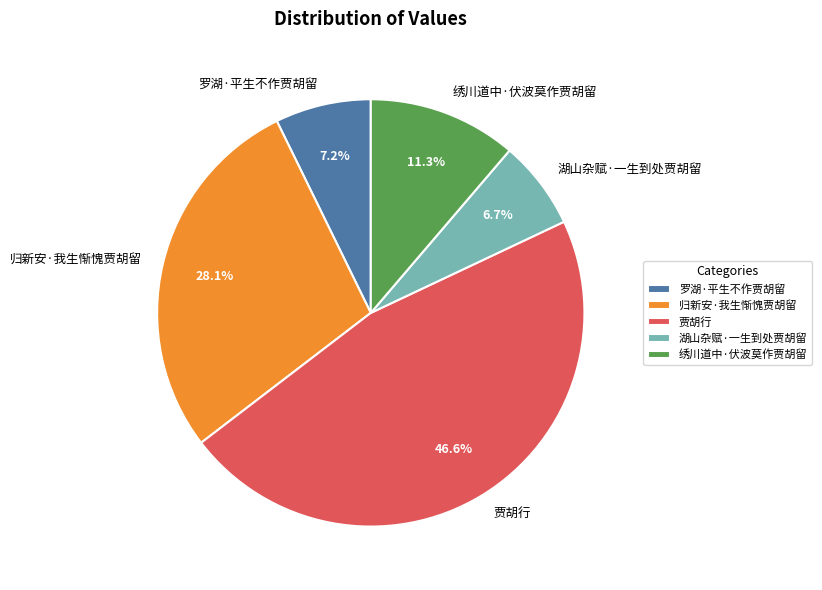

How many segments does this pie chart have?

5